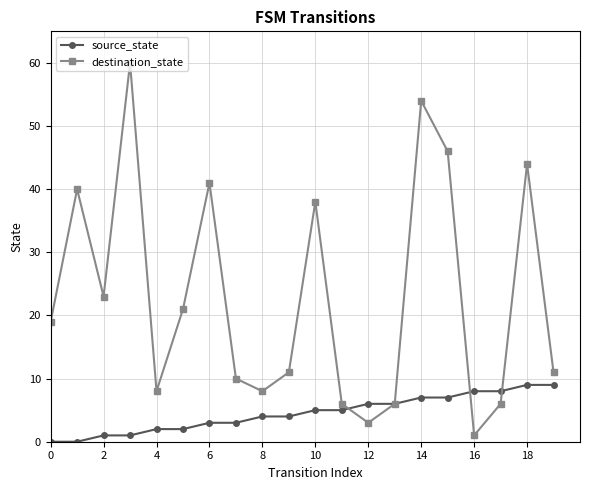

Which series has the largest range (max minus min)?

destination_state